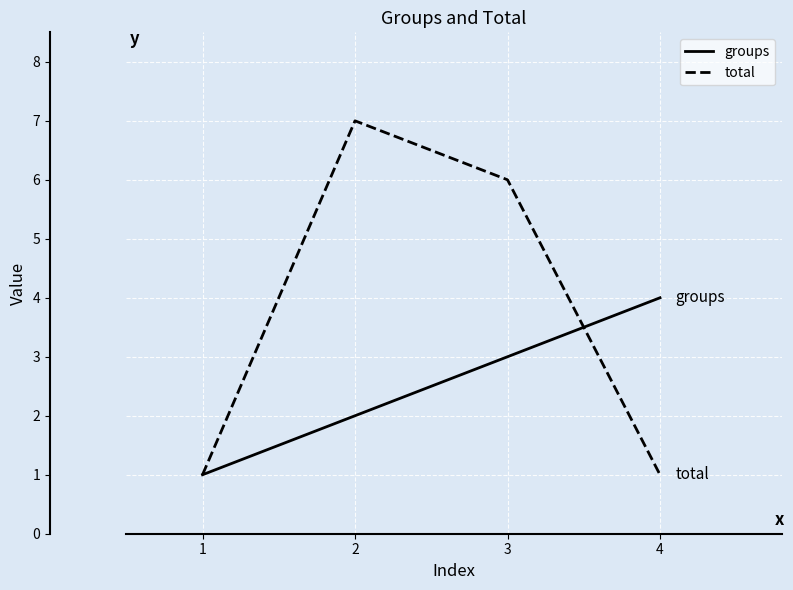

Where is the first local maximum for total?

2